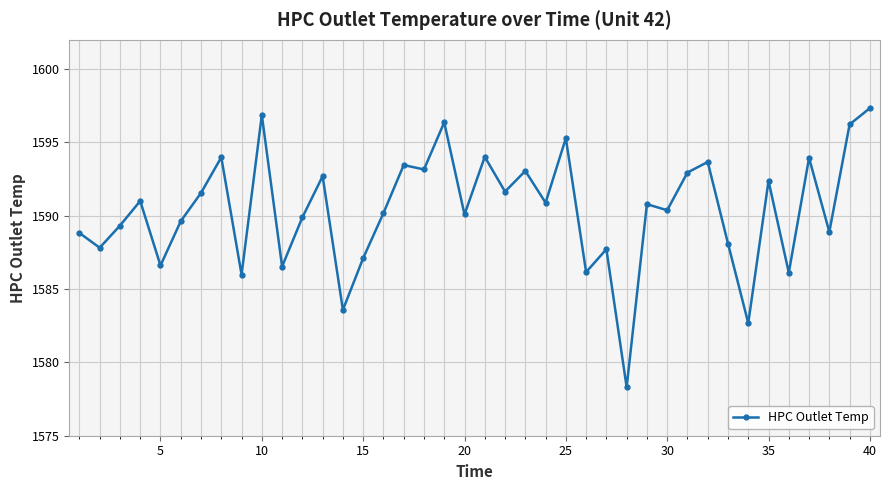

What is the difference between the maximum and minimum values?

19.0